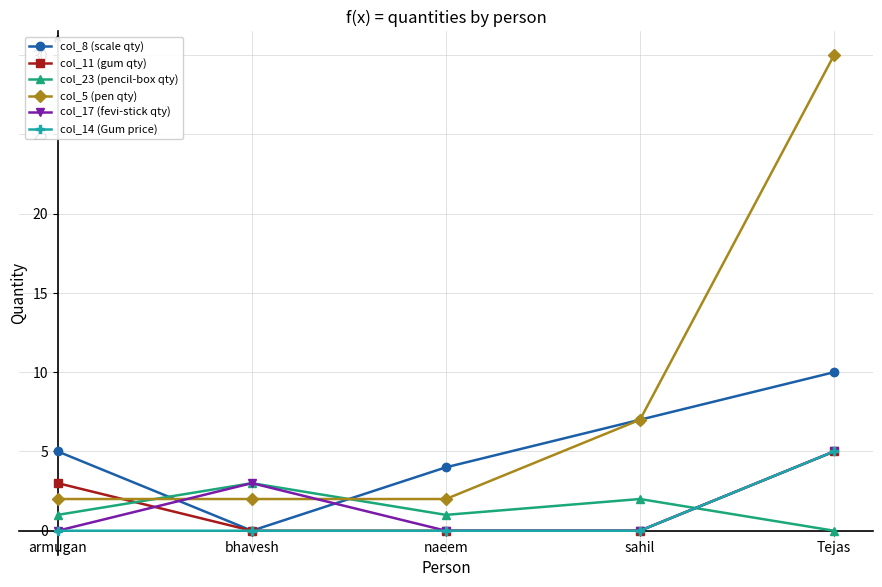

Count the col_17 (fevi-stick qty) values in the range 0 to 3.

4